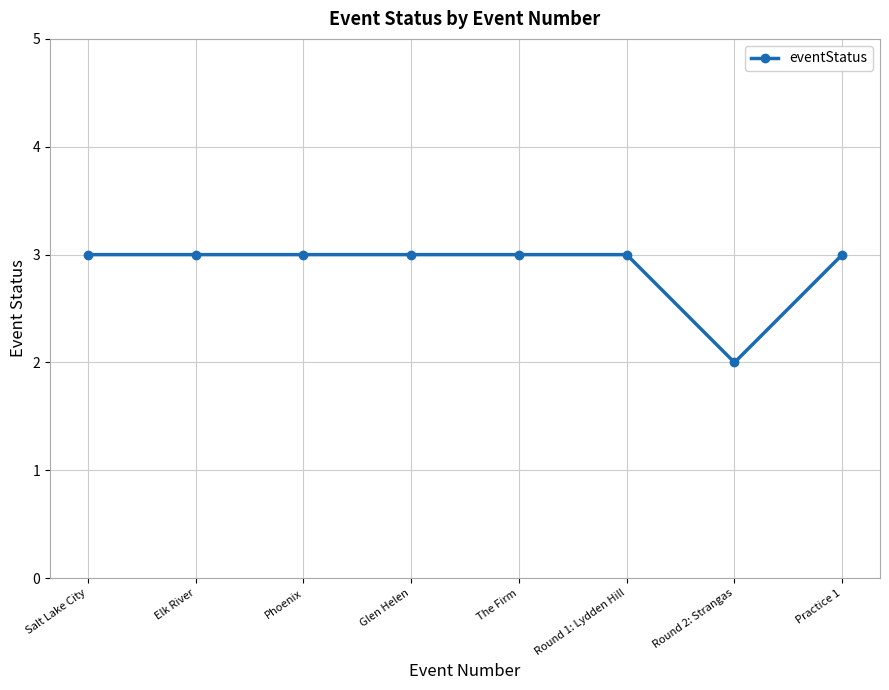

True or false: the data shows 4 at Phoenix.

False